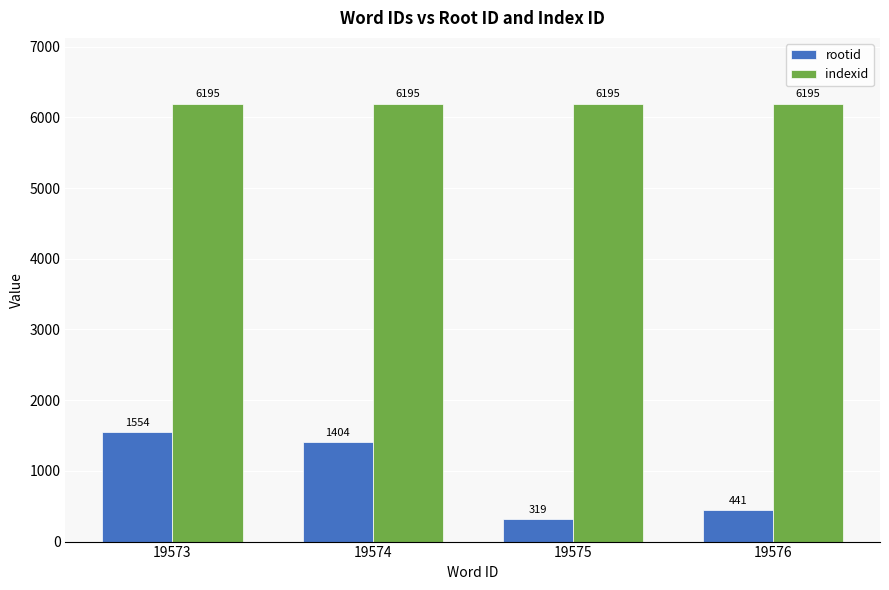

Reading left to right, list all the values displayed in this chart.

rootid: 19573=1554	19574=1404	19575=319	19576=441
indexid: 19573=6195	19574=6195	19575=6195	19576=6195